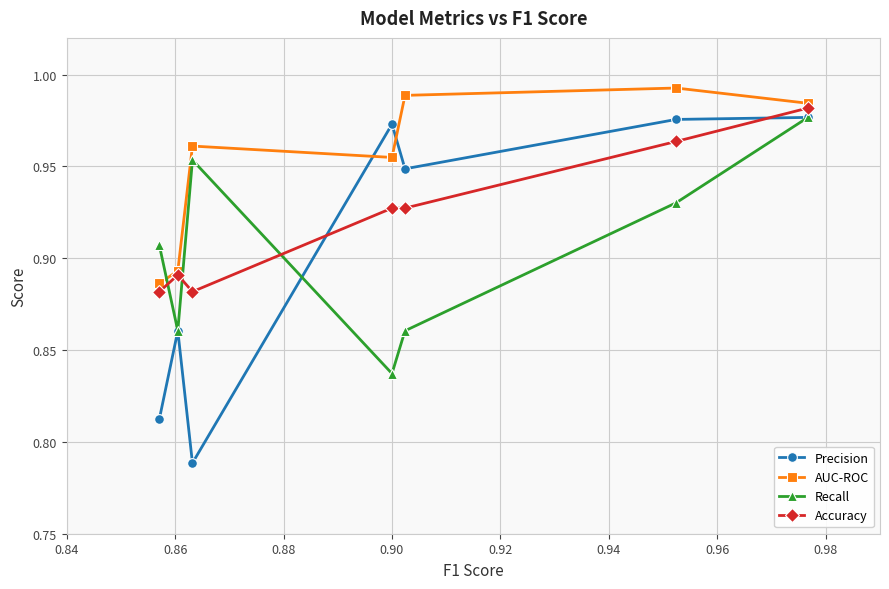

Count the number of data series in this chart.

4